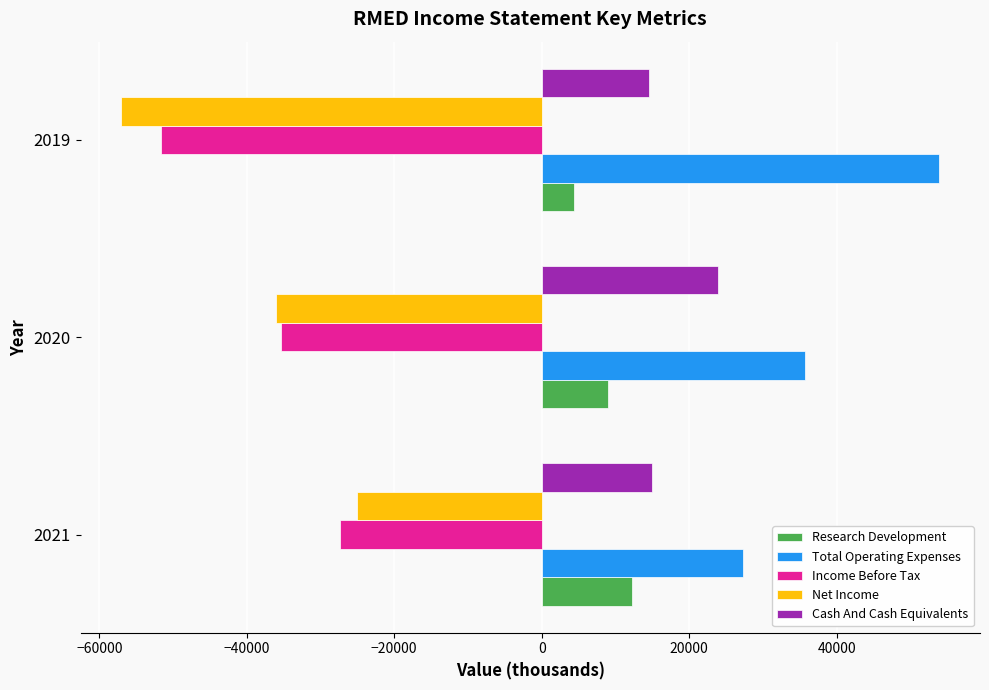

What is the spread (max minus min) of values at 2019?

110900